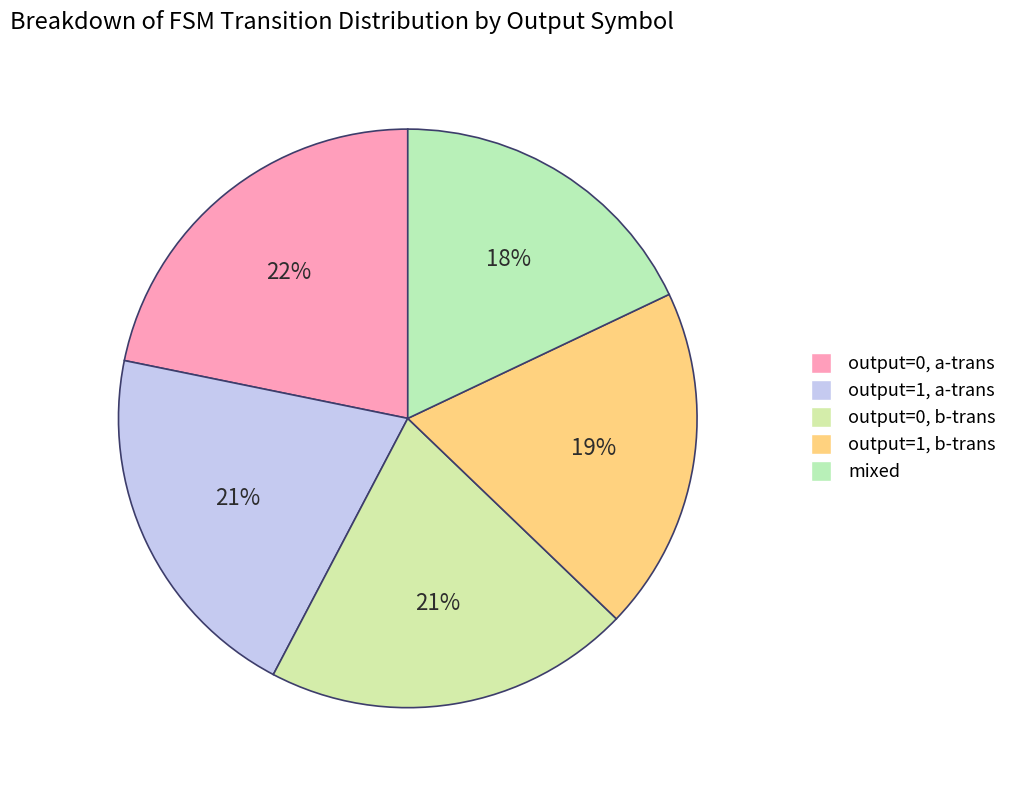

Is there any slice that represents more than half of the pie?

No